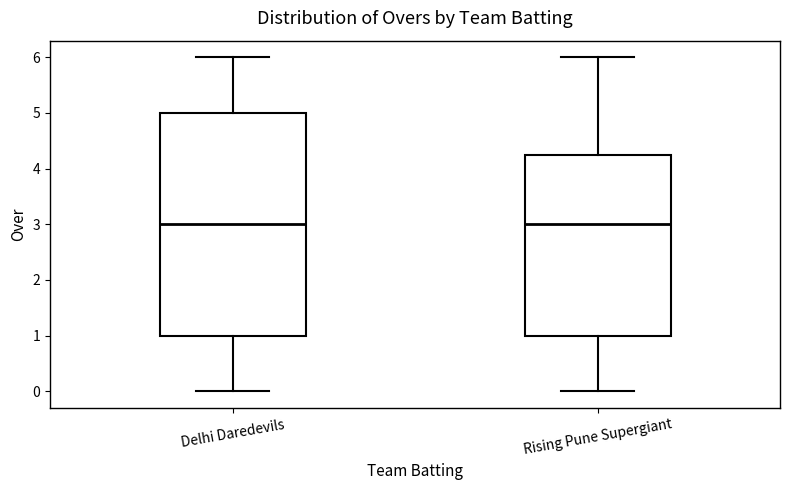

Reading left to right, transcribe this box plot: for each box, give where its median line is, the range the box spans, and where its two whiskers end, as read against the y-axis. The values are not printed on the chart, so give them approximately, as read against the axis.

Delhi Daredevils: median 3.0, box 1.0 to 5.0, whiskers 0.0 to 6.0
Rising Pune Supergiant: median 3.0, box 1.0 to 4.3, whiskers 0.0 to 6.0